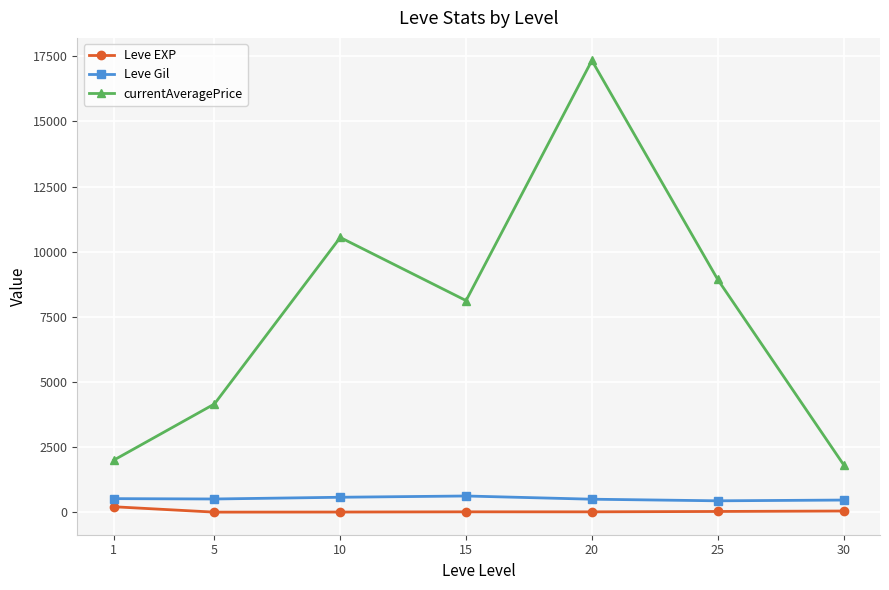

At 5, list the series in order from largest to smallest.

currentAveragePrice, Leve Gil, Leve EXP